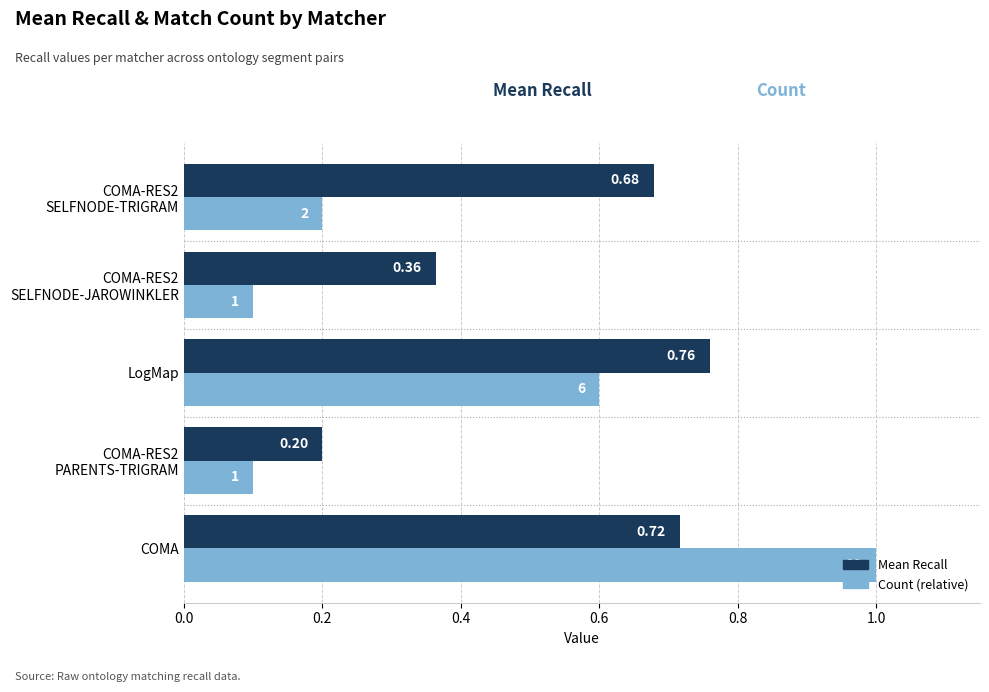

Which label corresponds to the largest value in the chart?

COMA